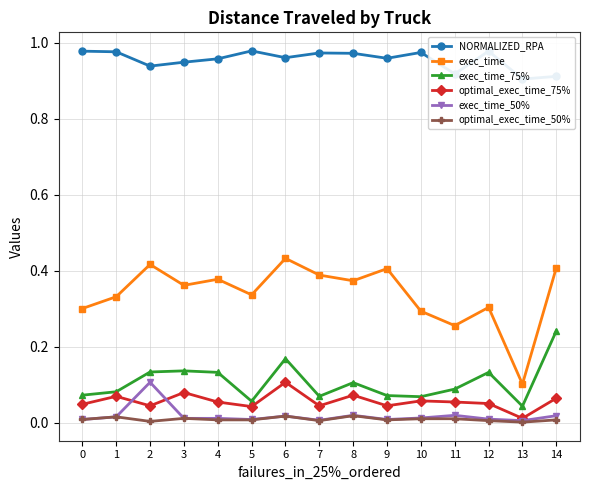

Reading left to right, list all the values displayed in this chart.

NORMALIZED_RPA: 0=1.0	1=1.0	2=0.9	3=0.9	4=1.0	5=1.0	6=1.0	7=1.0	8=1.0	9=1.0	10=1.0	11=0.9	12=1.0	13=0.9	14=0.9
exec_time: 0=0.3	1=0.3	2=0.4	3=0.4	4=0.4	5=0.3	6=0.4	7=0.4	8=0.4	9=0.4	10=0.3	11=0.3	12=0.3	13=0.1	14=0.4
exec_time_75%: 0=0.1	1=0.1	2=0.1	3=0.1	4=0.1	5=0.1	6=0.2	7=0.1	8=0.1	9=0.1	10=0.1	11=0.1	12=0.1	13=0.0	14=0.2
optimal_exec_time_75%: 0=0.0	1=0.1	2=0.0	3=0.1	4=0.1	5=0.0	6=0.1	7=0.0	8=0.1	9=0.0	10=0.1	11=0.1	12=0.1	13=0.0	14=0.1
exec_time_50%: 0=0.0	1=0.0	2=0.1	3=0.0	4=0.0	5=0.0	6=0.0	7=0.0	8=0.0	9=0.0	10=0.0	11=0.0	12=0.0	13=0.0	14=0.0
optimal_exec_time_50%: 0=0.0	1=0.0	2=0.0	3=0.0	4=0.0	5=0.0	6=0.0	7=0.0	8=0.0	9=0.0	10=0.0	11=0.0	12=0.0	13=0.0	14=0.0